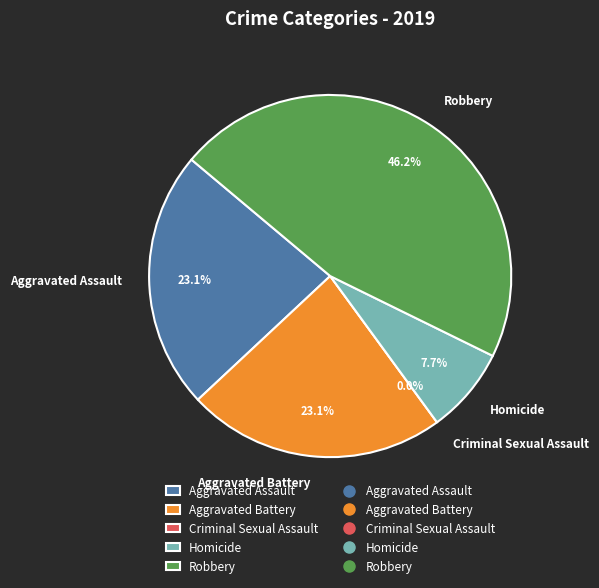

What portion of the pie excludes Aggravated Assault?

76.9%